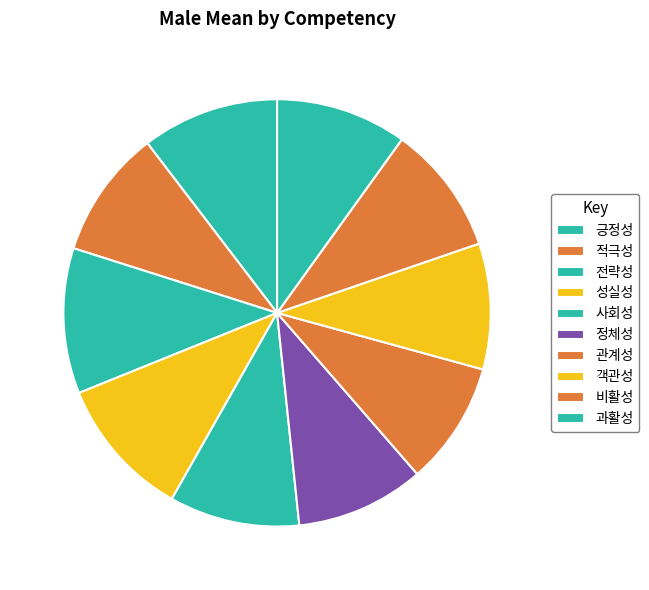

To the nearest percent, what is the difference between the 긍정성 and 객관성 slice percentages?

1%